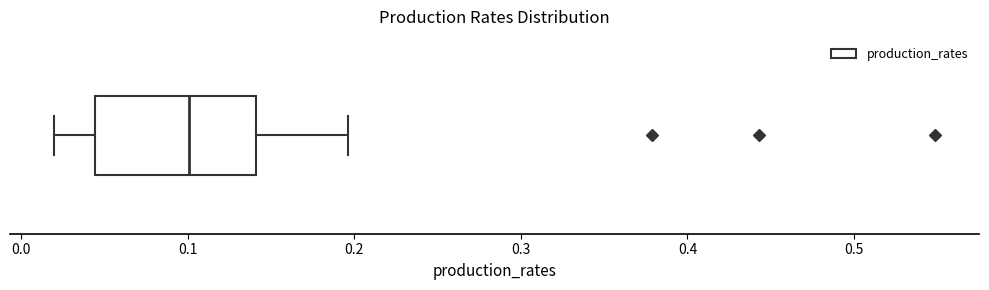

Transcribe this box plot: give where the median line is, the range the box spans, and where the two whiskers end, as read against the x-axis. The values are not printed on the chart, so give them approximately, as read against the axis.

median 0.10, box 0.04 to 0.14, whiskers 0.02 to 0.20